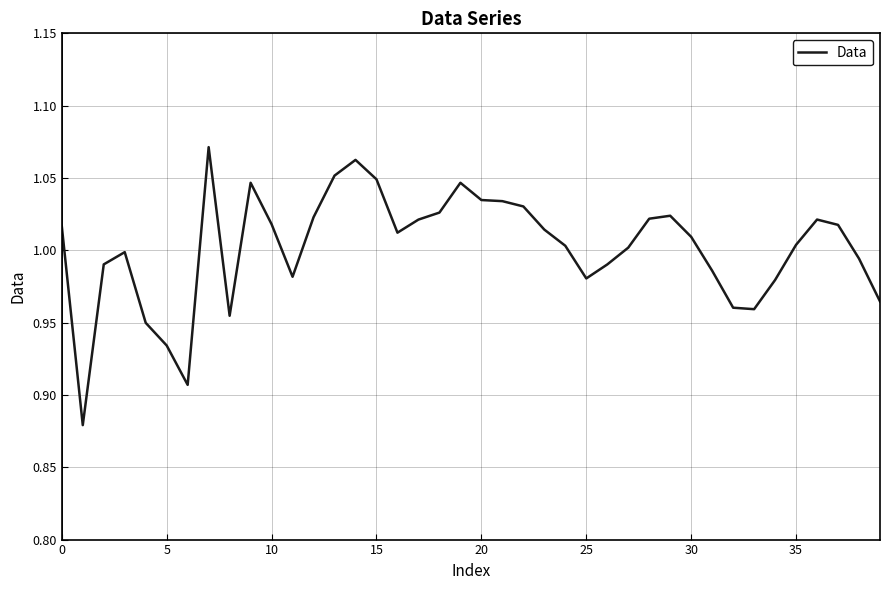

What is the minimum value shown in the chart?

0.9